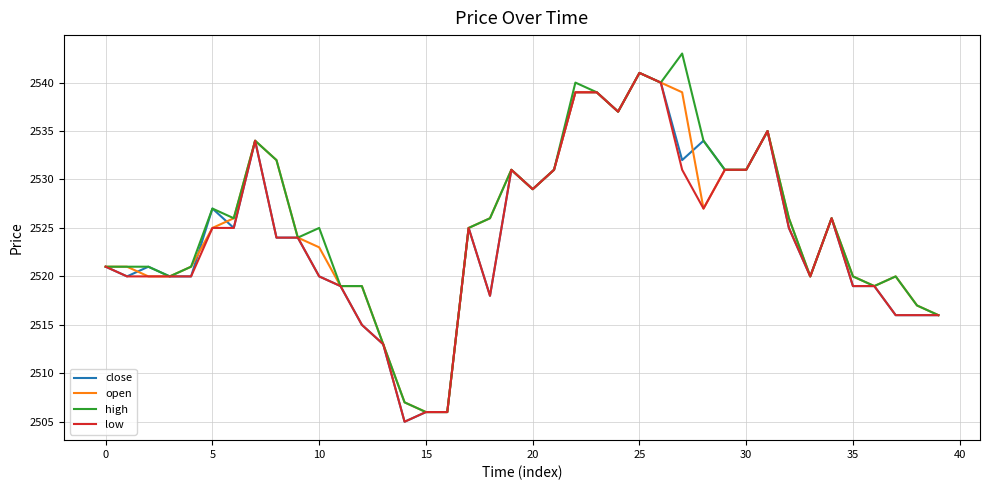

What is the maximum value shown in the chart?

2543